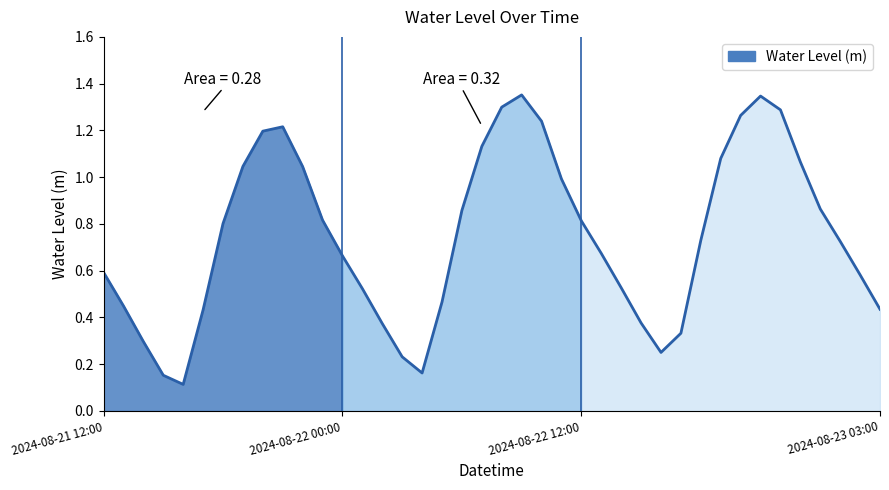

True or false: the data shows 0.6 at 2024-08-23 02:00.

True